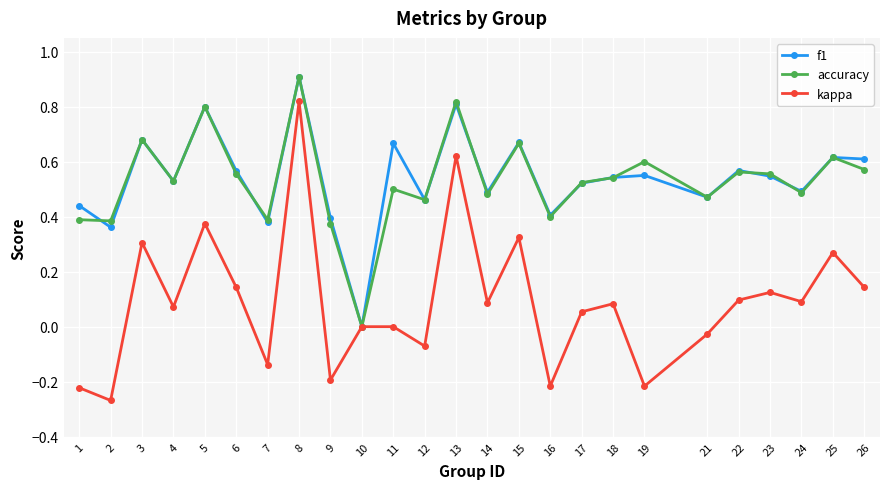

What is the maximum value for f1?

0.9